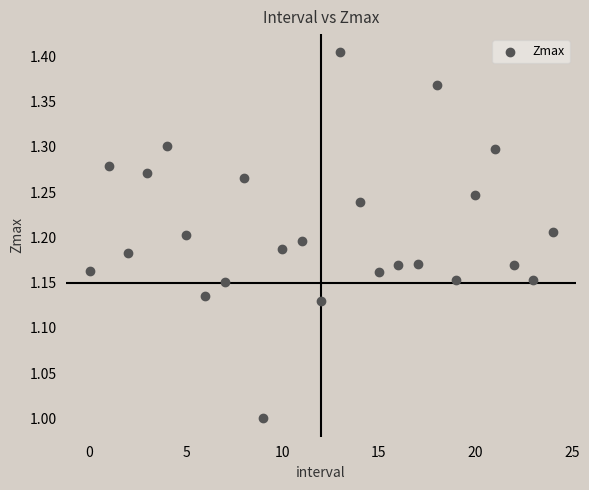

What is the range of Y values (max minus min)?

0.4